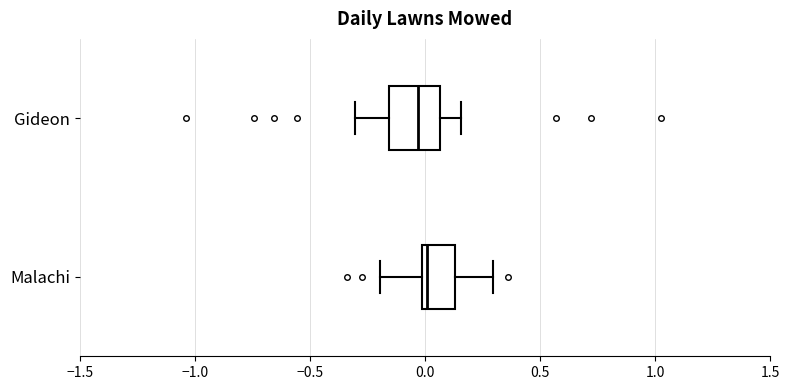

Reading bottom to top, transcribe this box plot: for each box, give where its median line is, the range the box spans, and where its two whiskers end, as read against the x-axis. The values are not printed on the chart, so give them approximately, as read against the axis.

Malachi: median 0.00 (just right of the box's left edge), box 0.00 to 0.15, whiskers -0.20 to 0.30
Gideon: median -0.05, box -0.15 to 0.05, whiskers -0.30 to 0.15